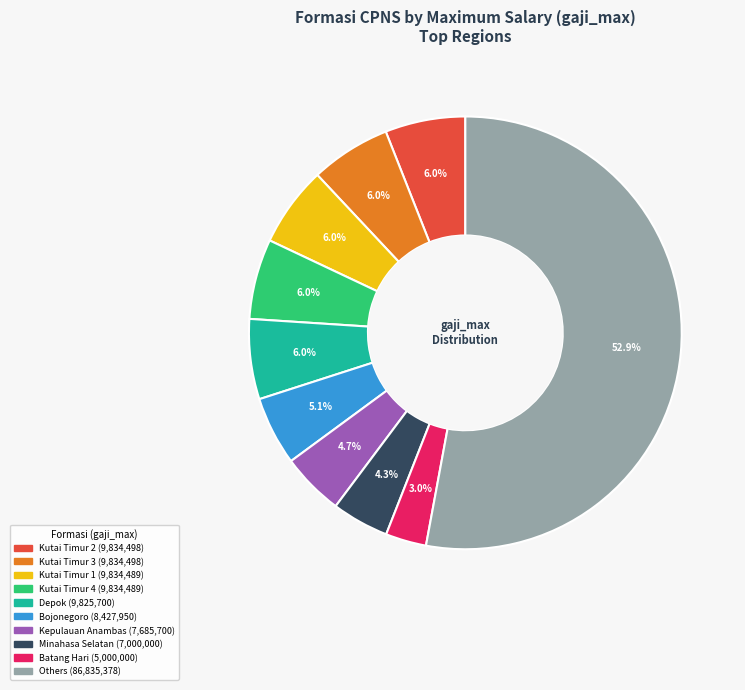

Does any single category account for the majority?

Yes